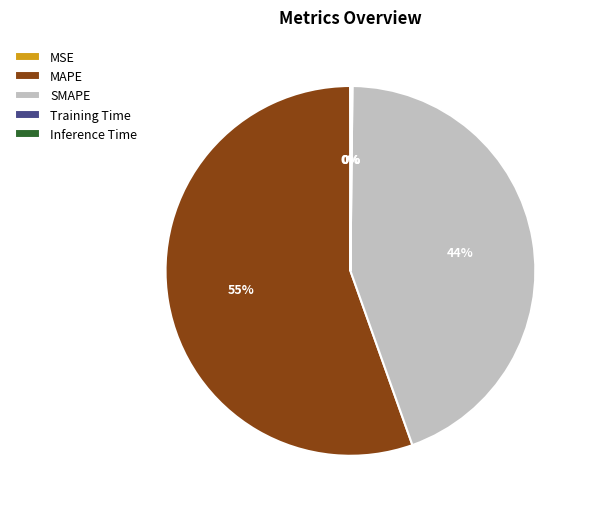

Which slice is the largest?

MAPE